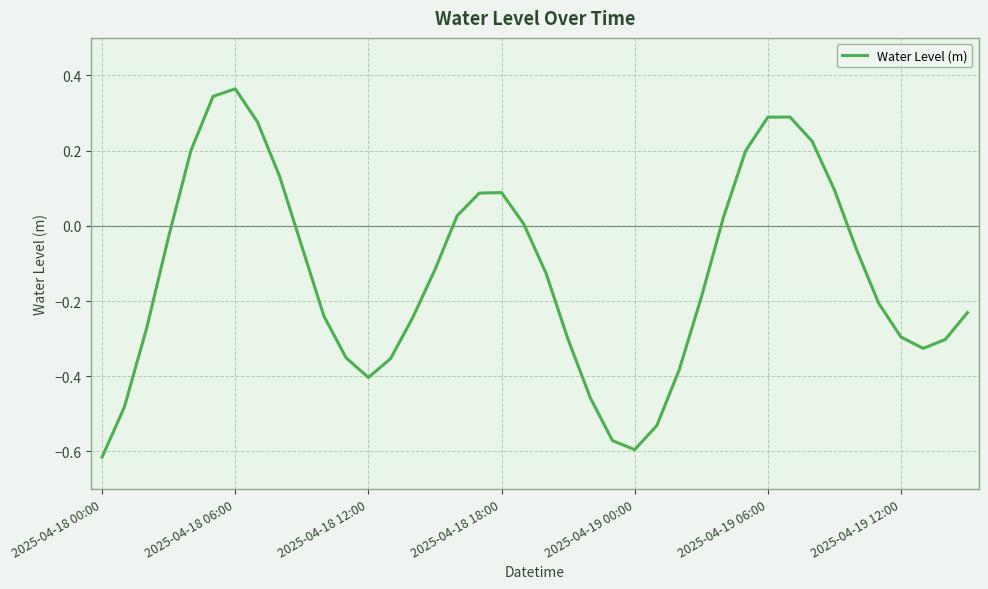

What is the difference between the maximum and minimum values?

1.0